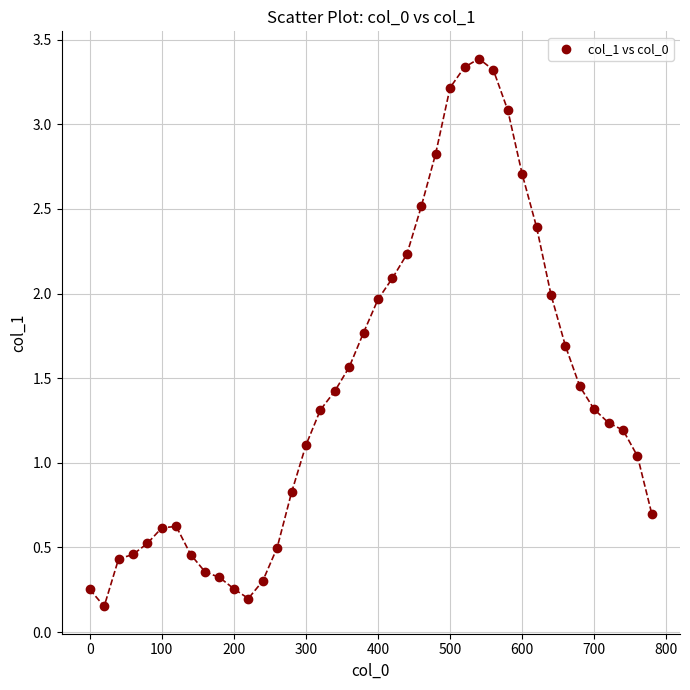

What is the range of X values (max minus min)?

780.0